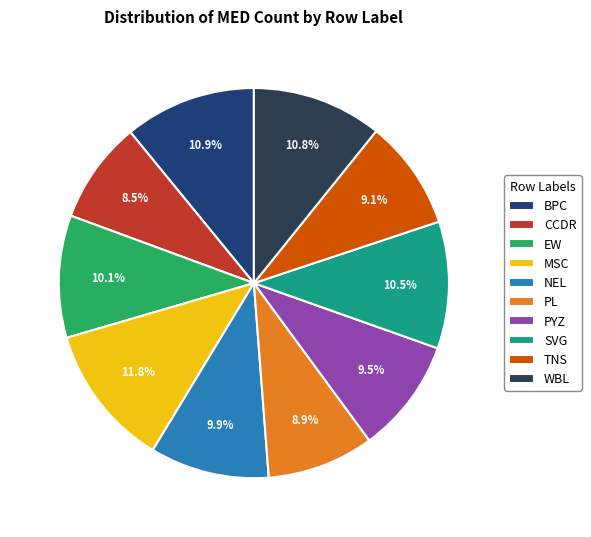

Is it true that TNS is 3% of the pie?

False